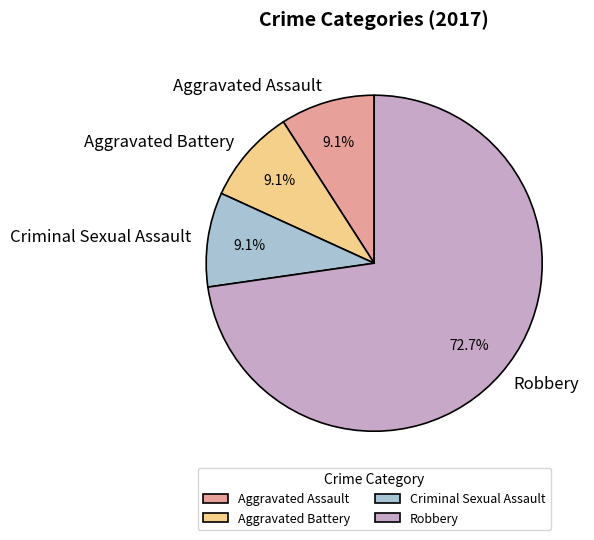

Do Aggravated Assault and Criminal Sexual Assault together represent more than half of the pie?

No